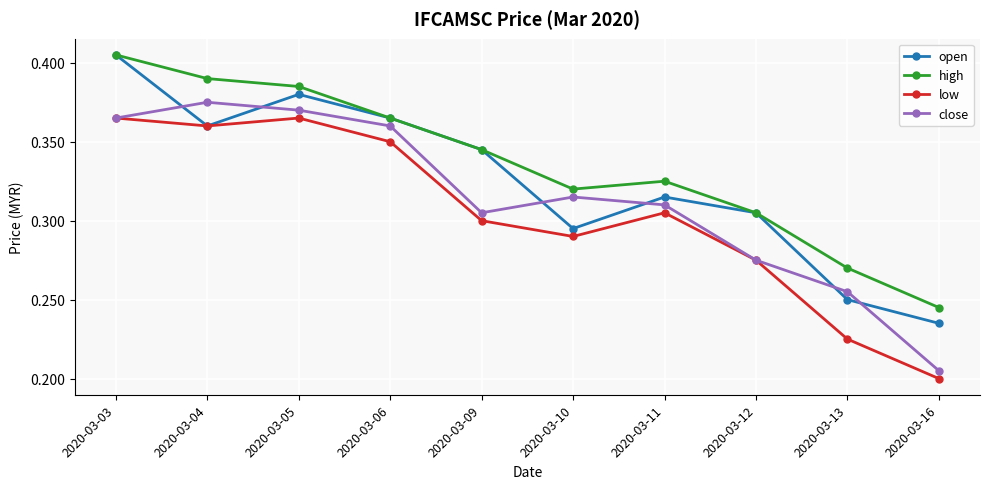

Where is the first local maximum for low?

2020-03-05